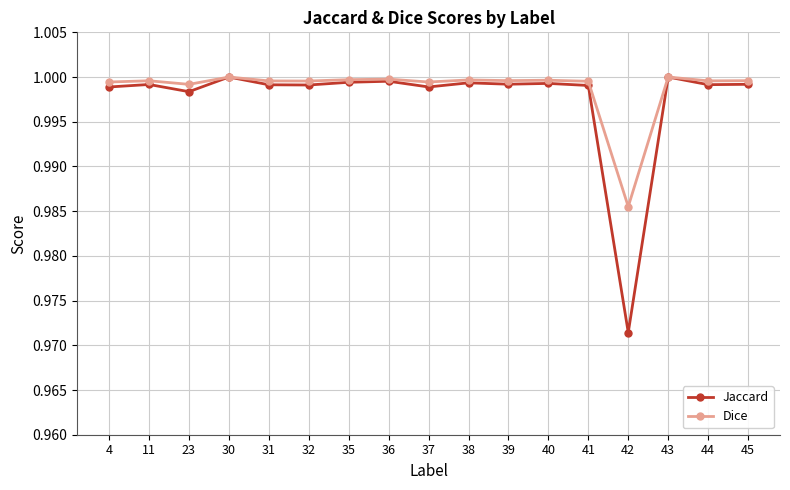

At which label is Jaccard closest to 0?

42